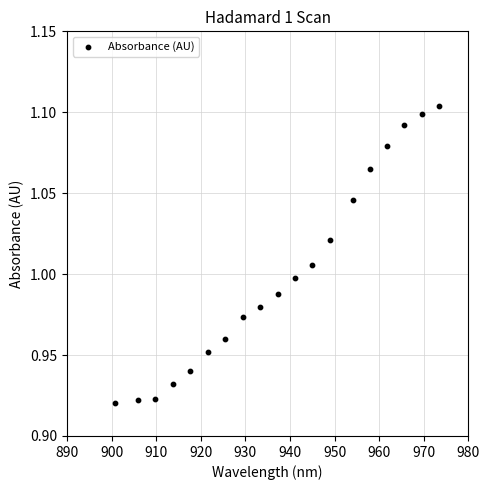

What is the range of X values (max minus min)?

72.7